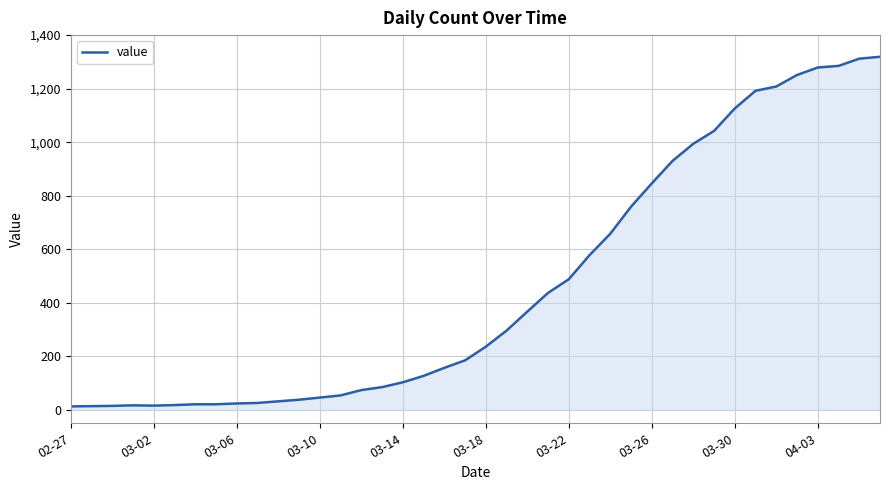

What is the difference between the maximum and minimum values?

1306